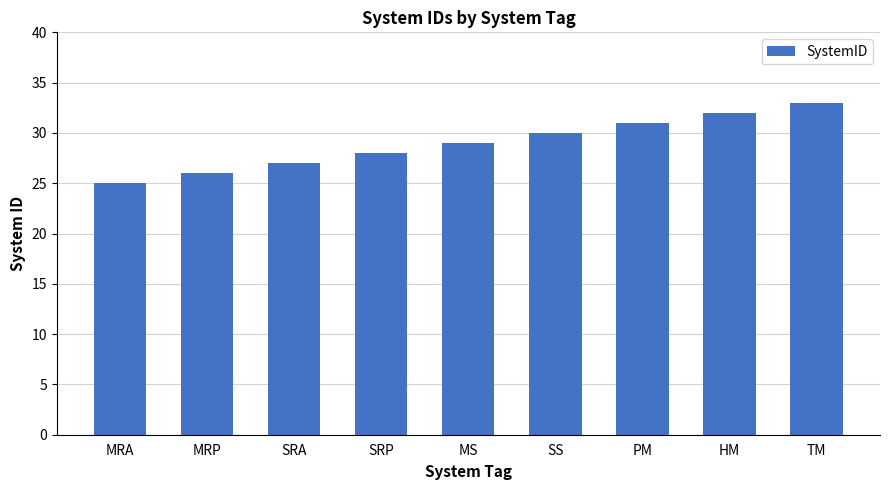

At which label is the value closest to 29?

MS